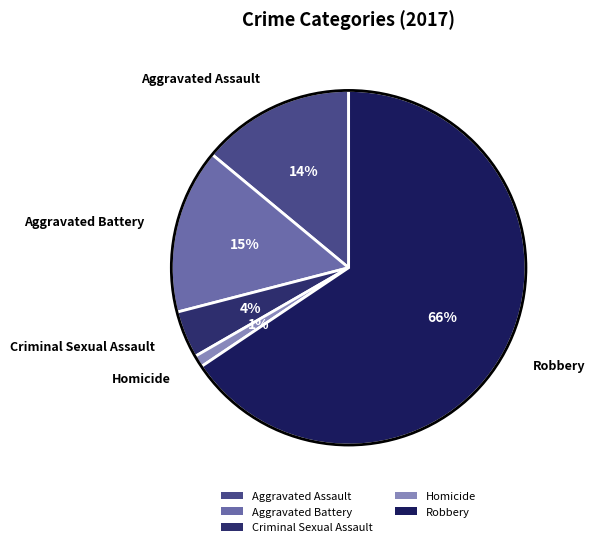

Which slice is the largest?

Robbery